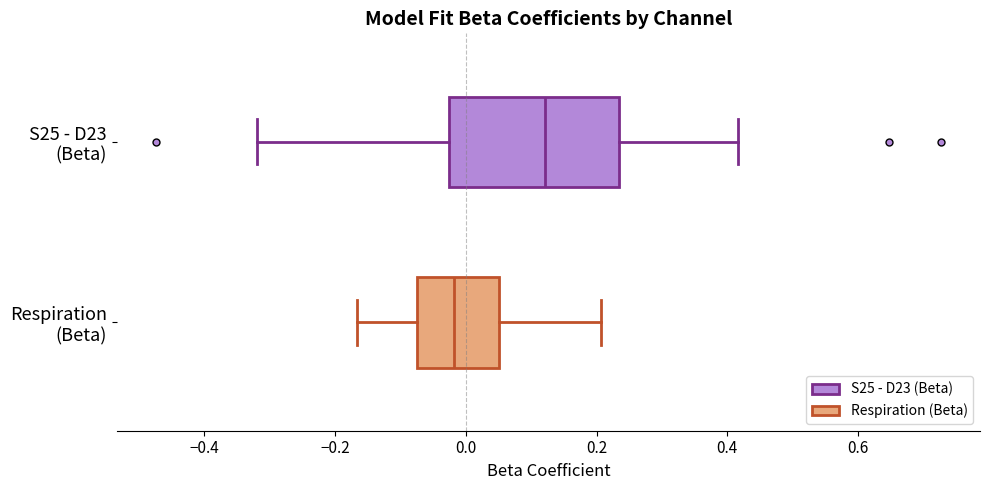

Which box is the widest, from its left edge to its right edge?

S25 - D23 (Beta)